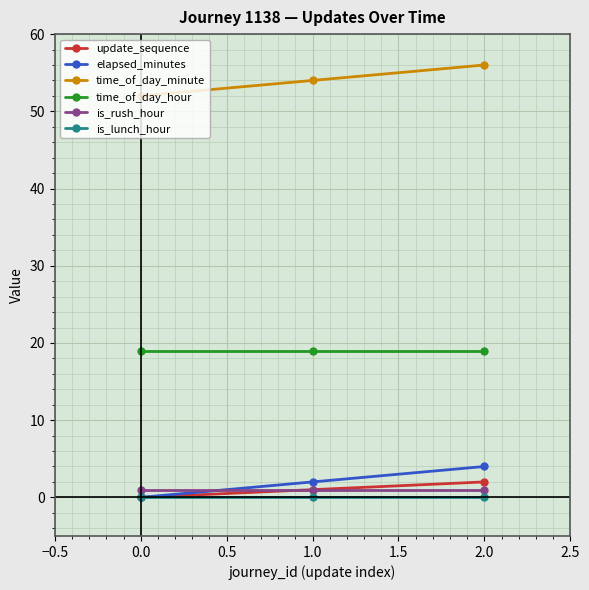

The time_of_day_hour series shows 19 at 0.0. True or false?

True